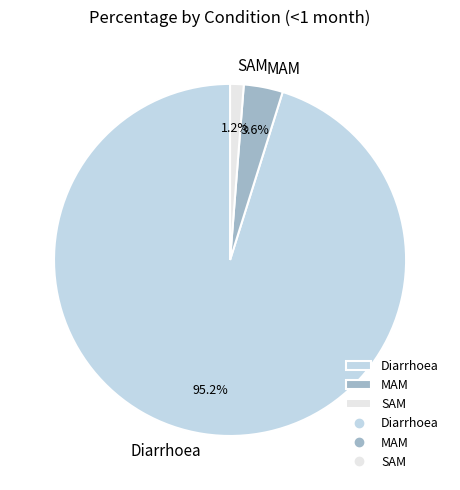

Which category has the smallest portion of the pie?

SAM